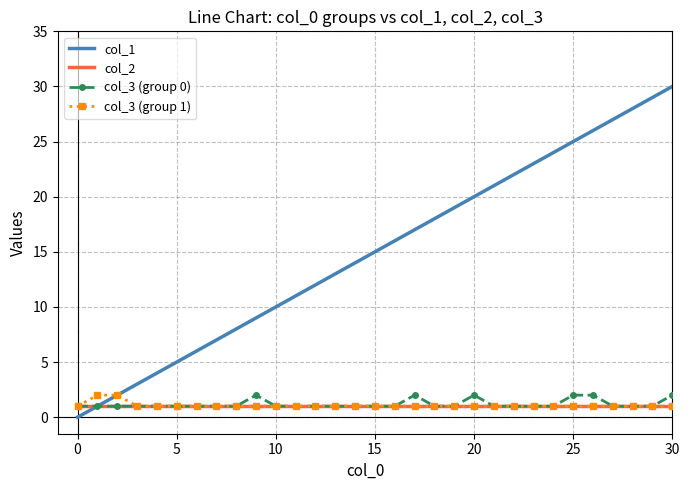

What are all the series names shown in the legend?

col_1, col_2, col_3 (group 0), col_3 (group 1)